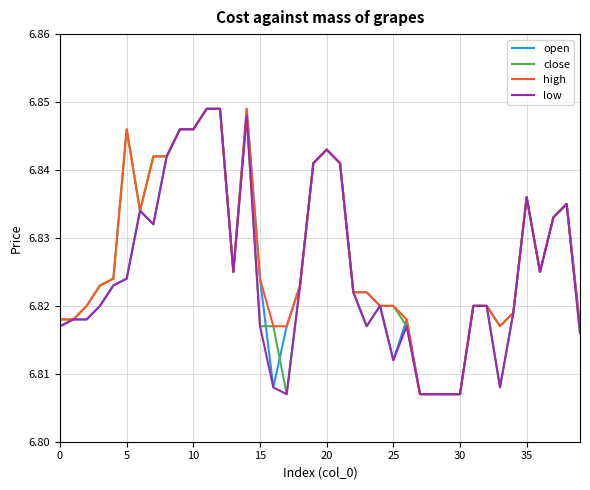

What are all the series names shown in the legend?

open, close, high, low